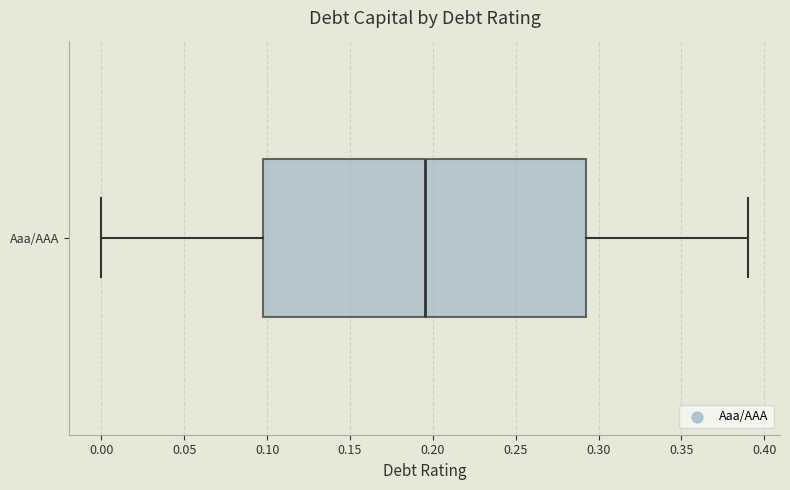

Where is the left edge of the box for Aaa/AAA on the x-axis? The values are not printed on the chart, so give them approximately, as read against the axis.

0.100